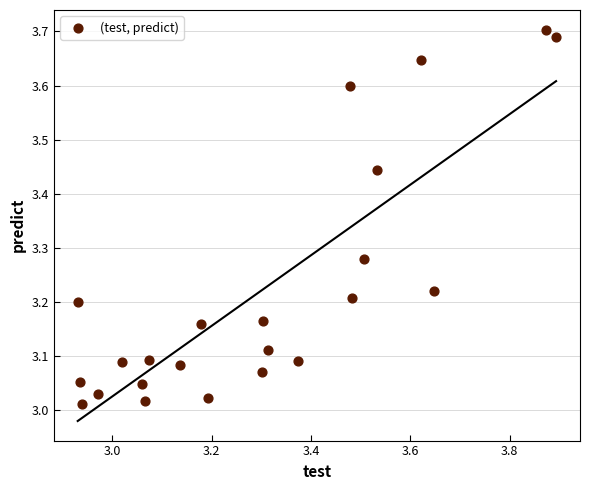

What is the range of X values (max minus min)?

1.0